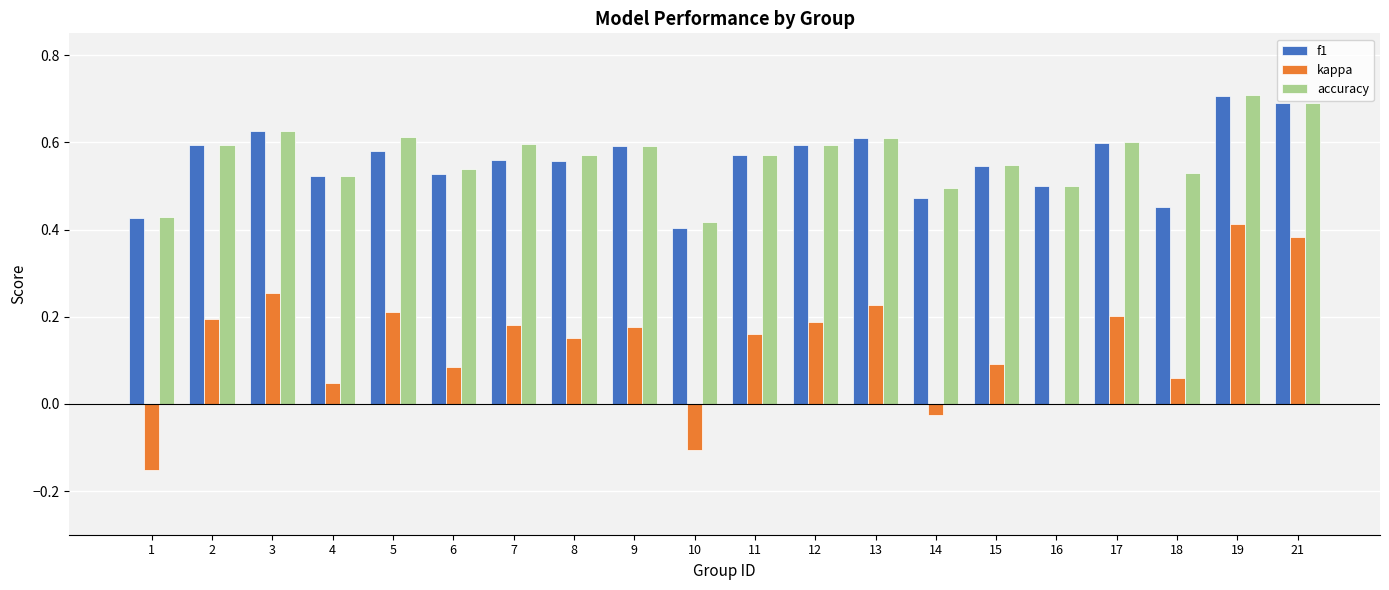

Between 1 and 3, which series saw the biggest shift?

kappa